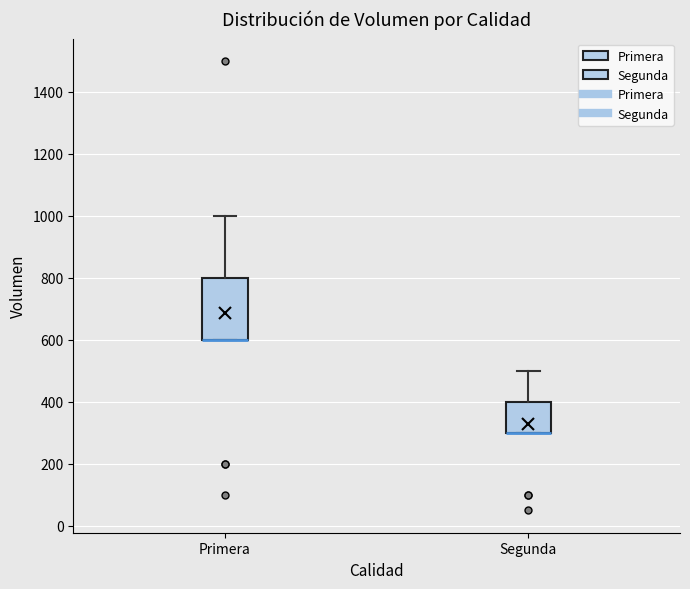

Reading left to right, transcribe this box plot: for each box, give where its median line is, the range the box spans, and where its two whiskers end, as read against the y-axis. The values are not printed on the chart, so give them approximately, as read against the axis.

Primera: median 600 (drawn on the box's lower edge), box 600 to 800, whiskers 600 to 1000
Segunda: median 300 (drawn on the box's lower edge), box 300 to 400, whiskers 300 to 500